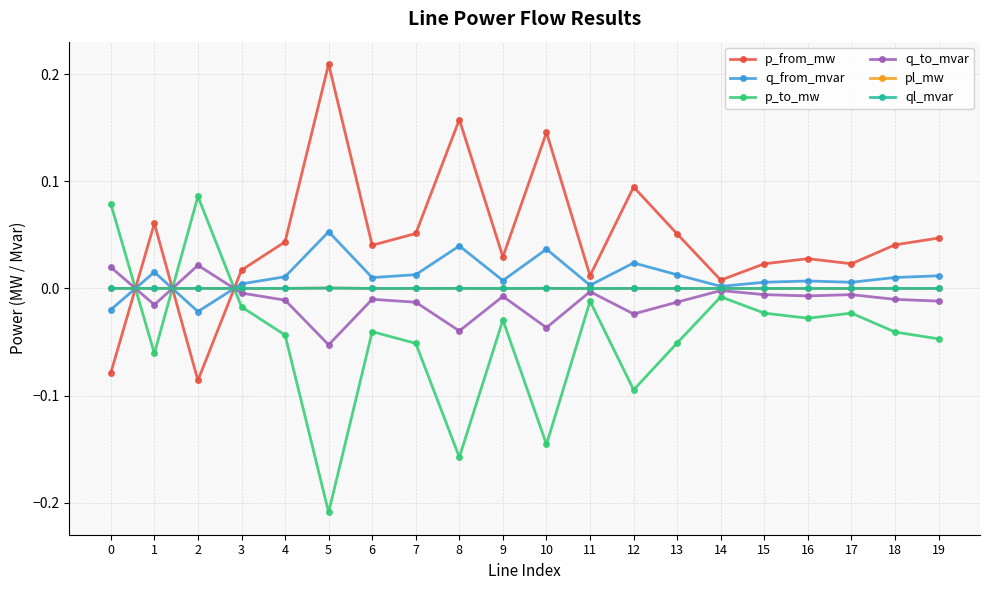

At how many categories does at least one series exceed 0?

20